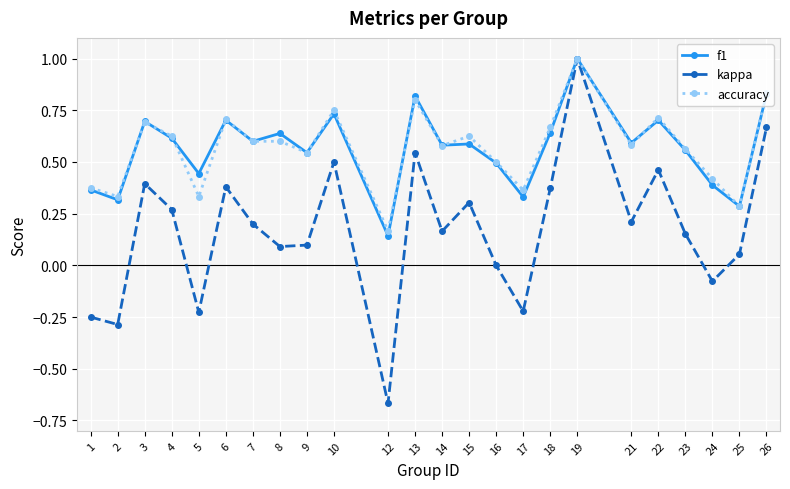

At which label does accuracy reach its peak?

19